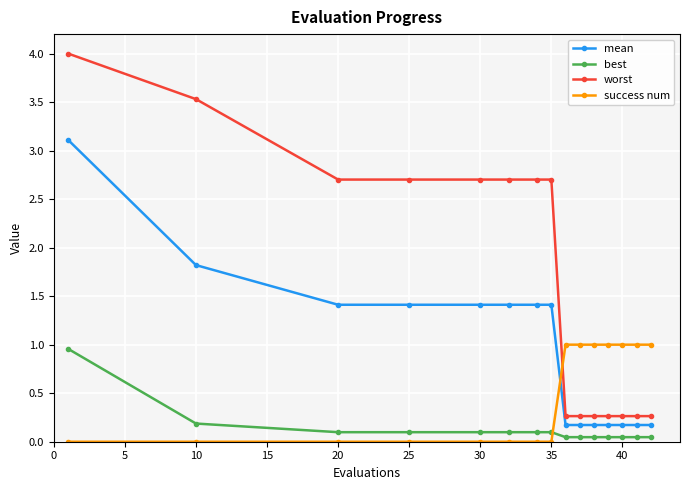

Which series has the largest range (max minus min)?

worst